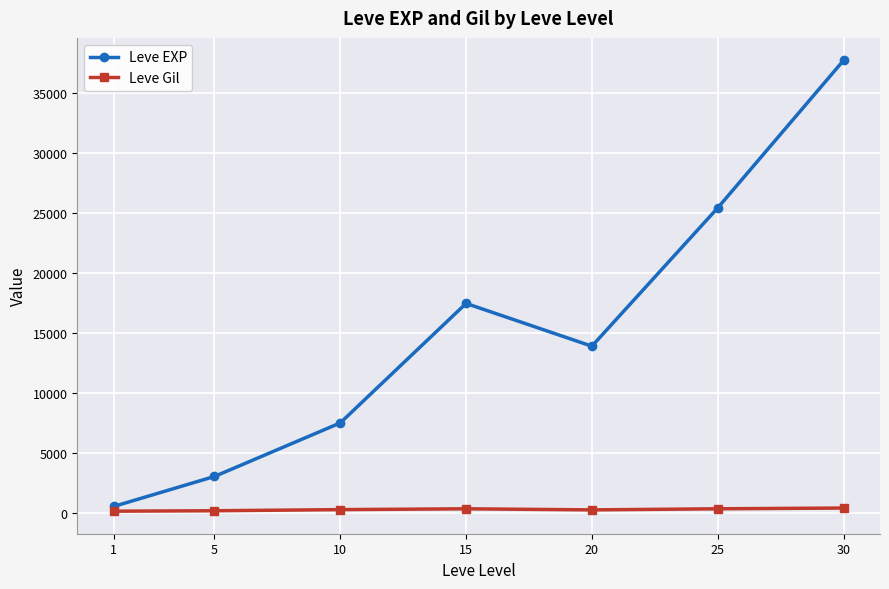

What is the greatest value displayed?

37715.0